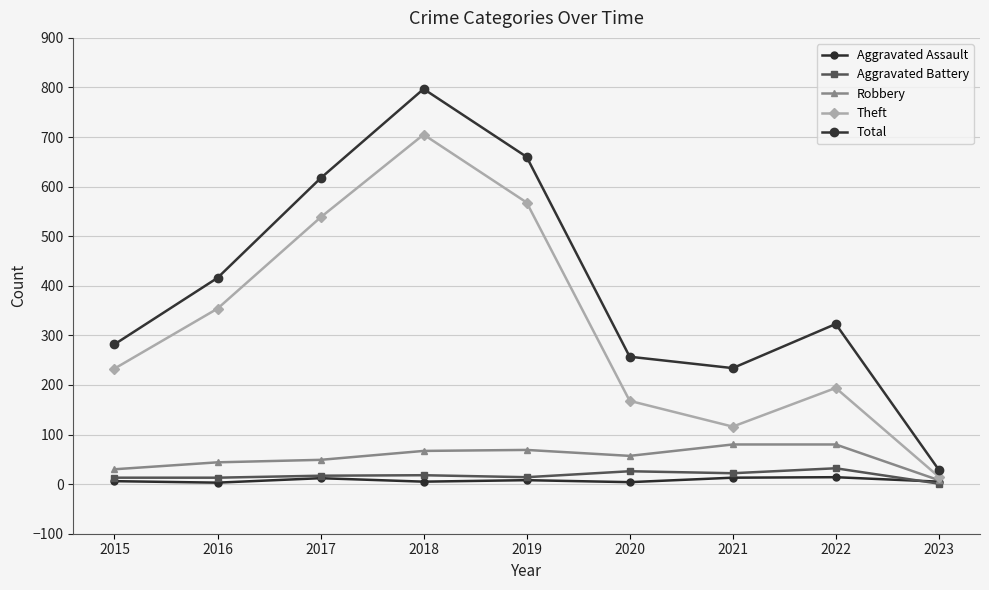

The value of Aggravated Assault at 2018 is 5. True or false?

True